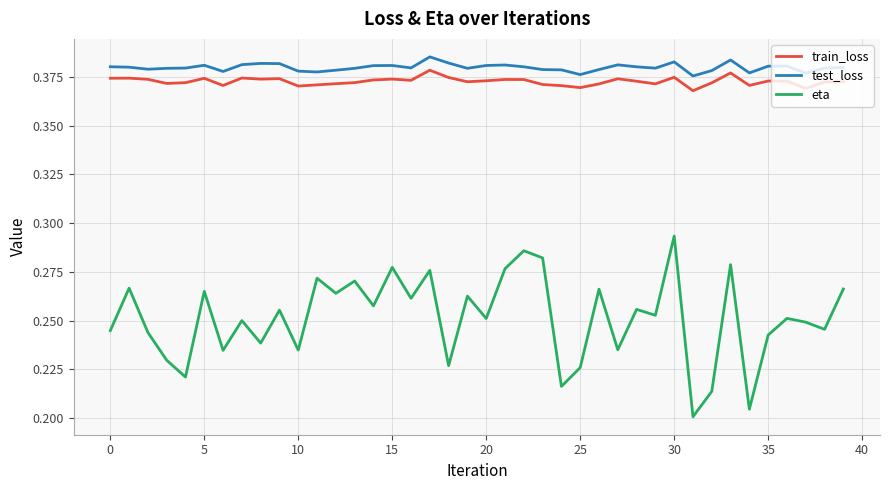

How many lines are shown in the chart?

3